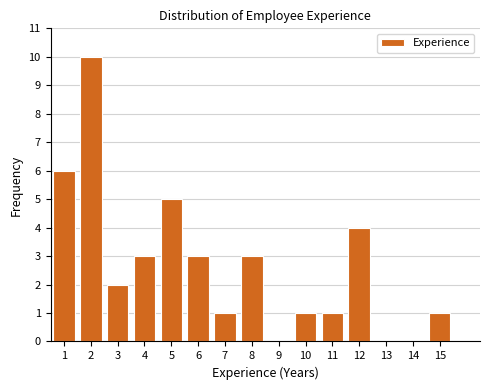

Reading right to left, transcribe all the data shown in this chart.

15=1	14=0	13=0	12=4	11=1	10=1	9=0	8=3	7=1	6=3	5=5	4=3	3=2	2=10	1=6